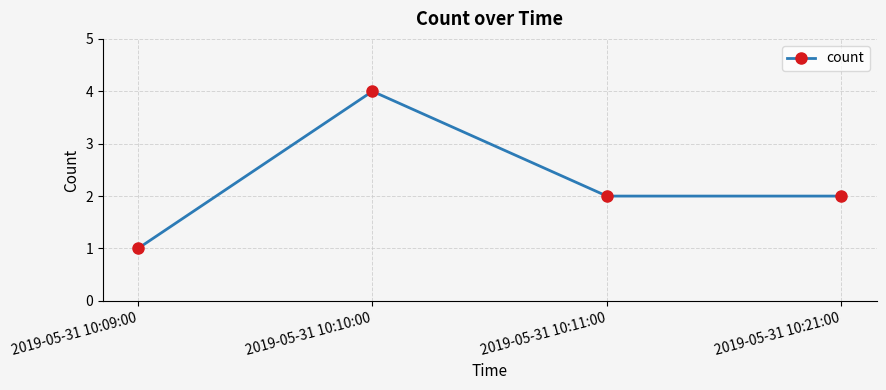

Which category has the lowest value across all series?

2019-05-31 10:09:00